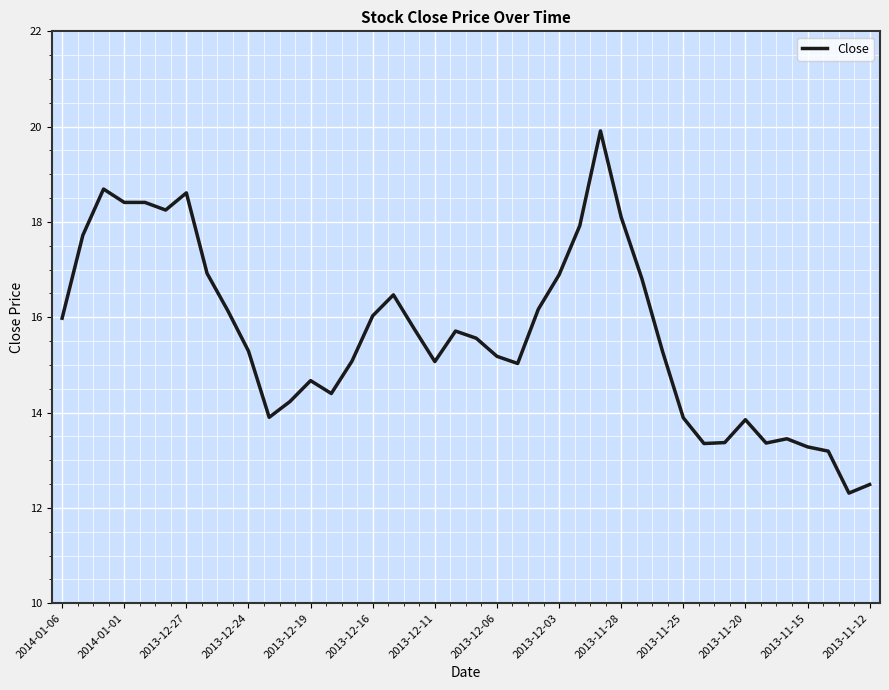

What is the smallest value displayed?

12.3